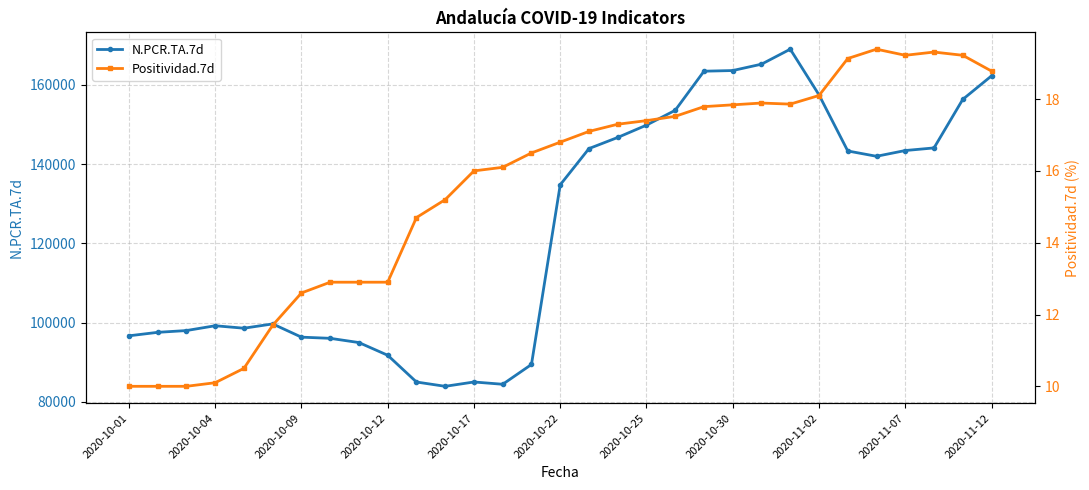

The value of Positividad.7d at 19 is 17.5. True or false?

True